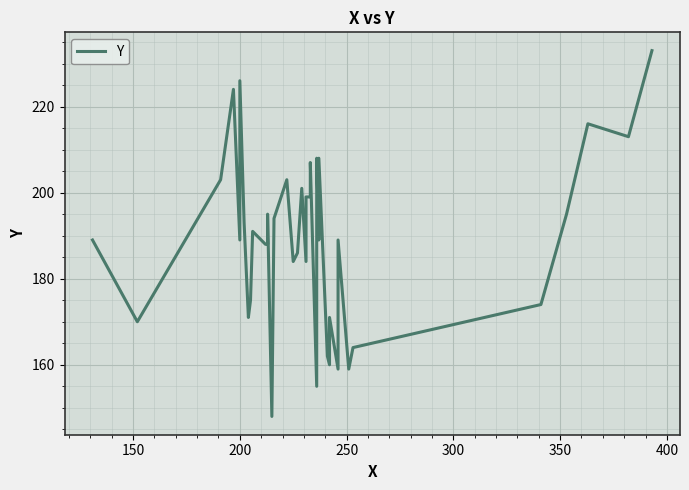

What is the maximum value shown in the chart?

233